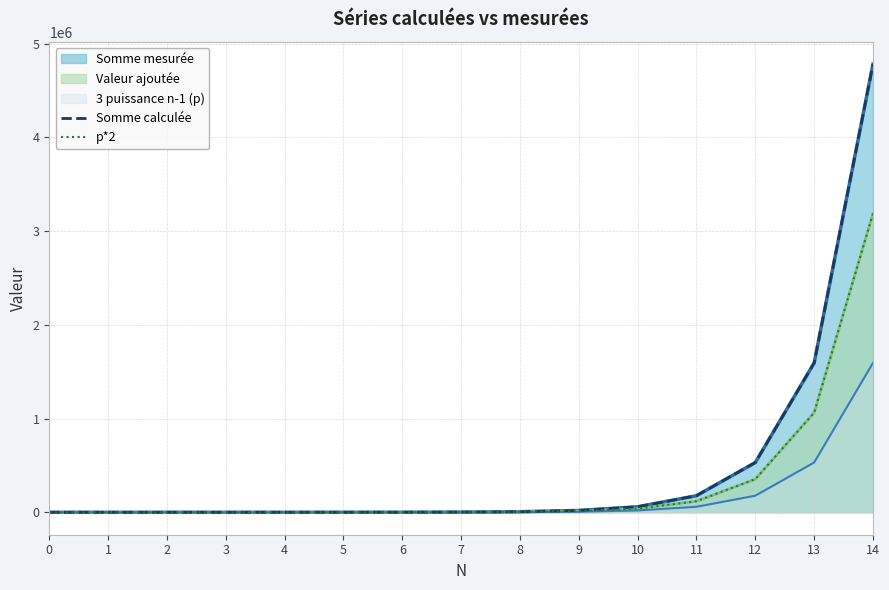

True or false: Somme calculée and p*2 intersect in this chart.

False